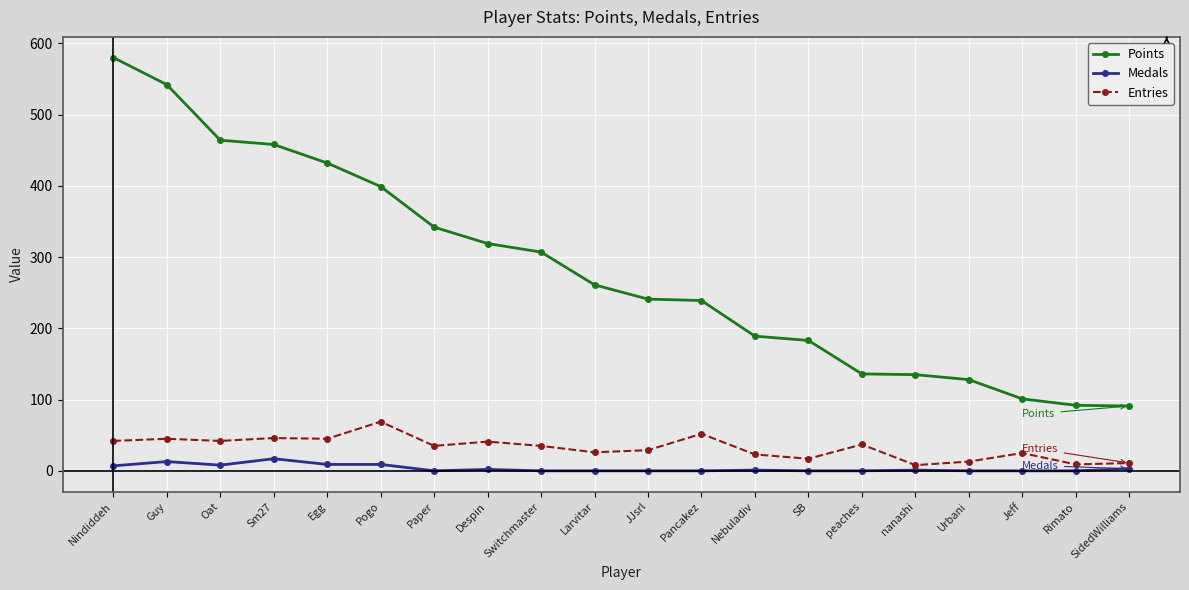

Which series has the largest total across all categories?

Points